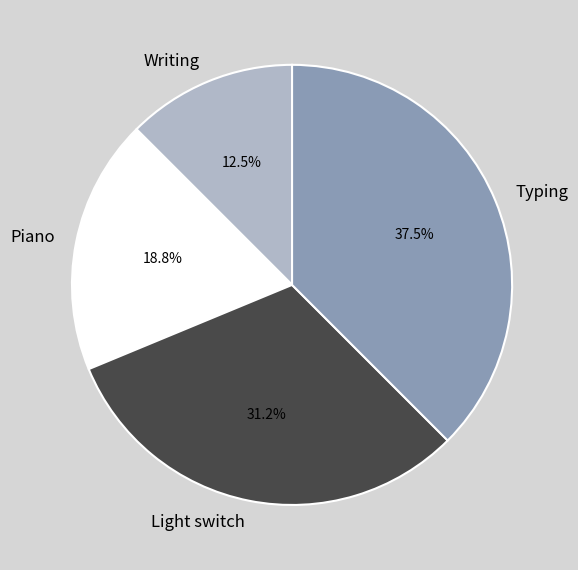

Is there a majority slice in this chart?

No